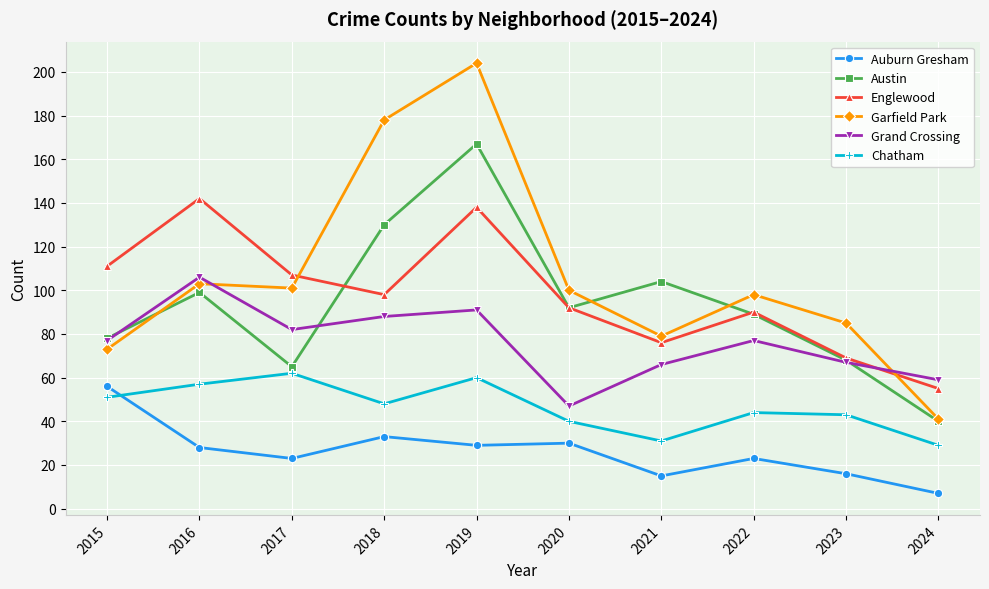

Where does the Chatham series first go above 48?

2015